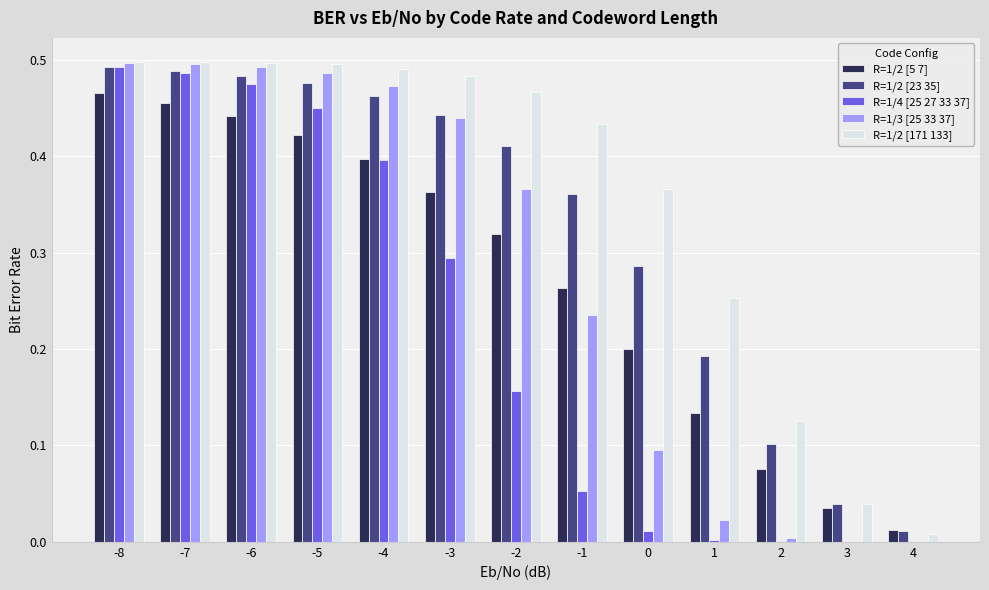

What is the sum of the R=1/4 [25 27 33 37] values at -2 and -6?

0.6